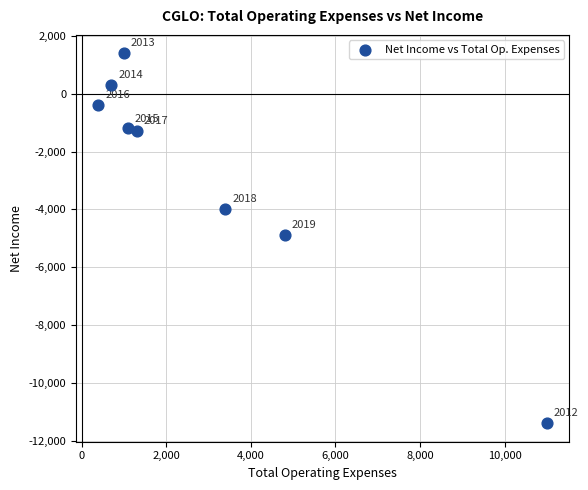

What Y value in the scatter plot is closest to -5000?

-4900